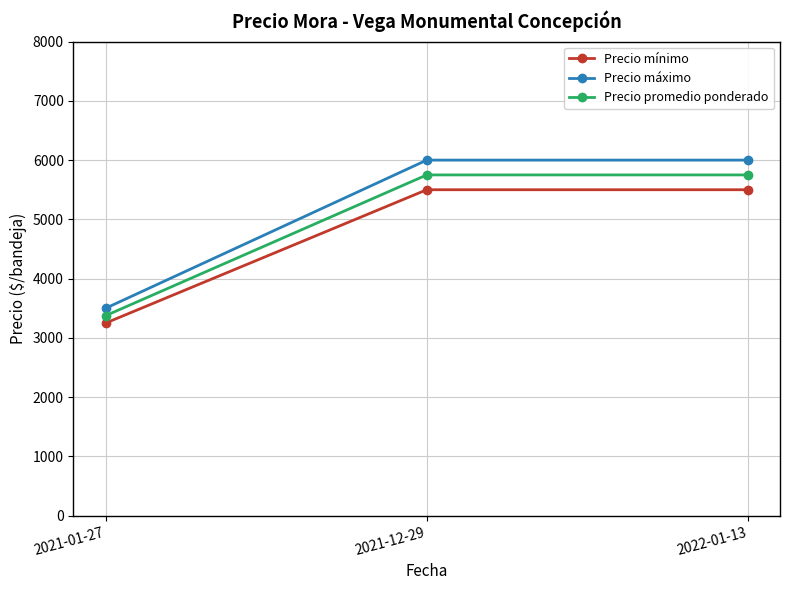

What is the value of the Precio mínimo point at the 3rd from the left?

5500